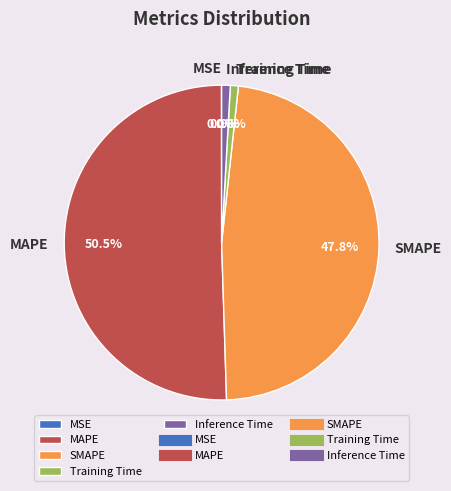

Which has a higher value, Inference Time or SMAPE?

SMAPE